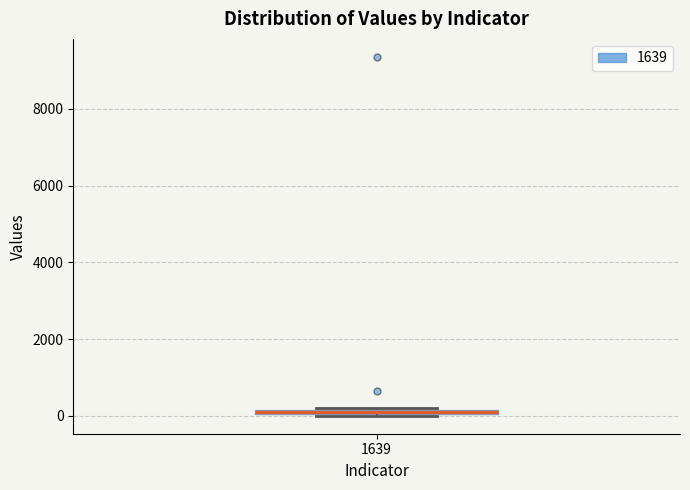

Where is the lower edge of the box at x = 1639 on the y-axis? The values are not printed on the chart, so give them approximately, as read against the axis.

0